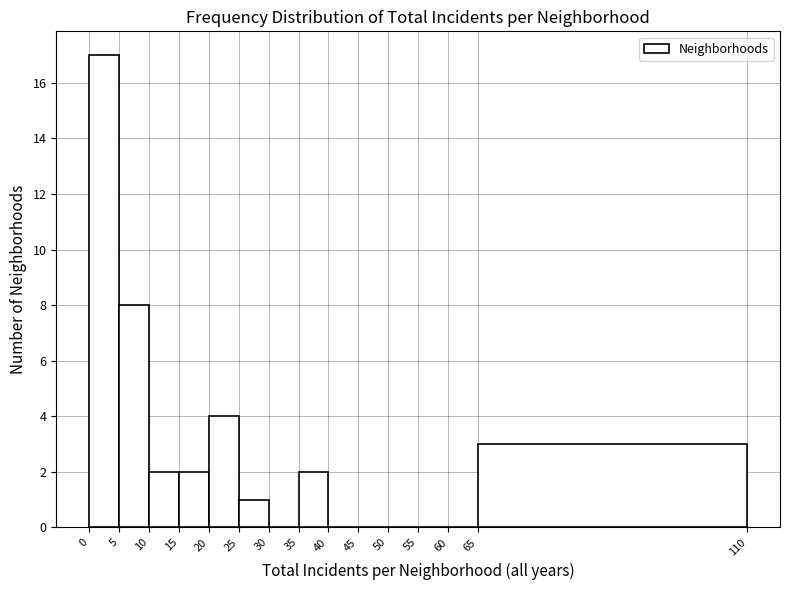

How tall is the bar that spans 35 to 40 on the x-axis? The values are not printed on the chart, so give them approximately, as read against the axis.

2